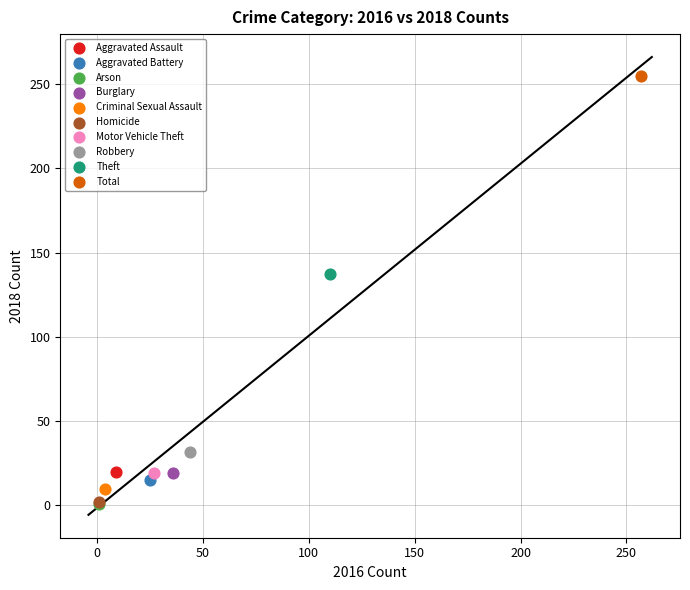

Which series contains the highest Y value?

Total